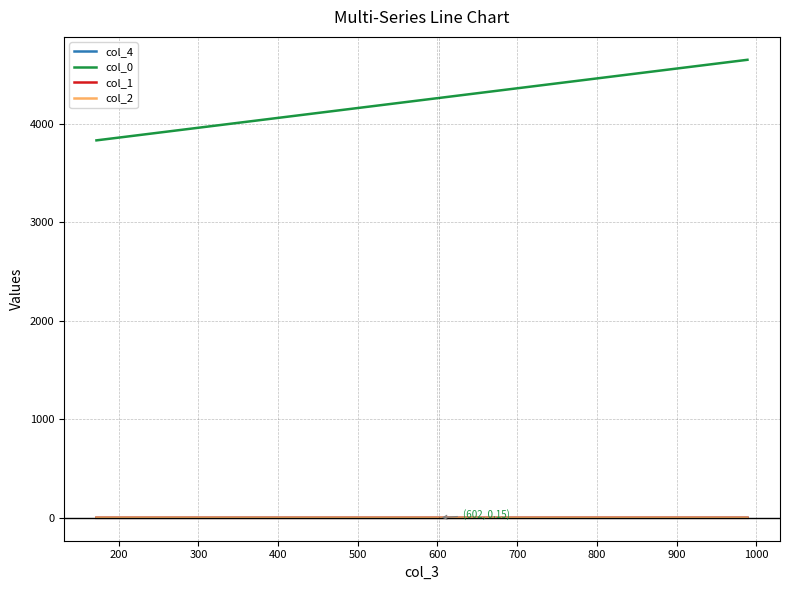

True or false: col_0 and col_2 intersect in this chart.

False